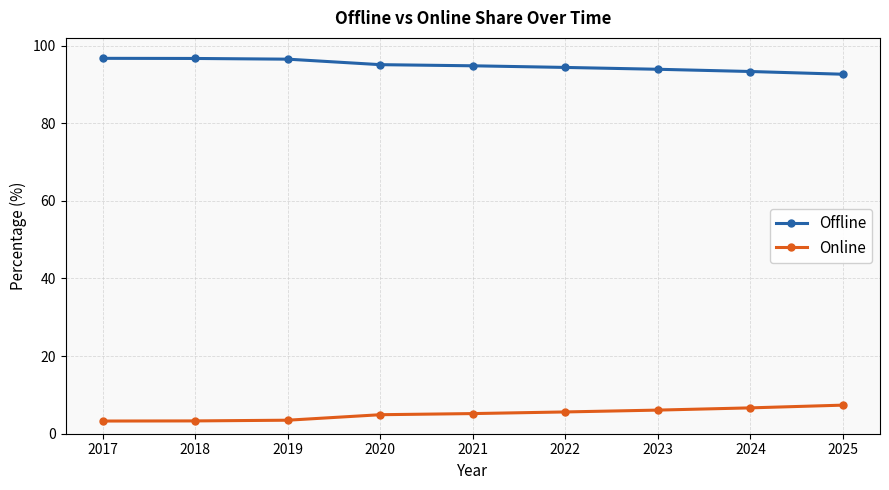

What is the value of the Online point at the 6th from the left?

5.6